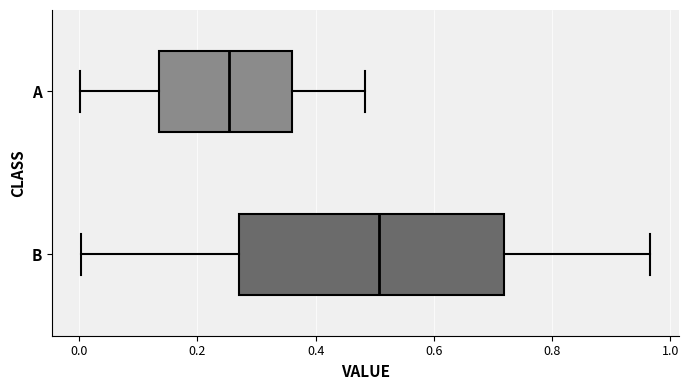

Which box's median line is the furthest to the left?

A